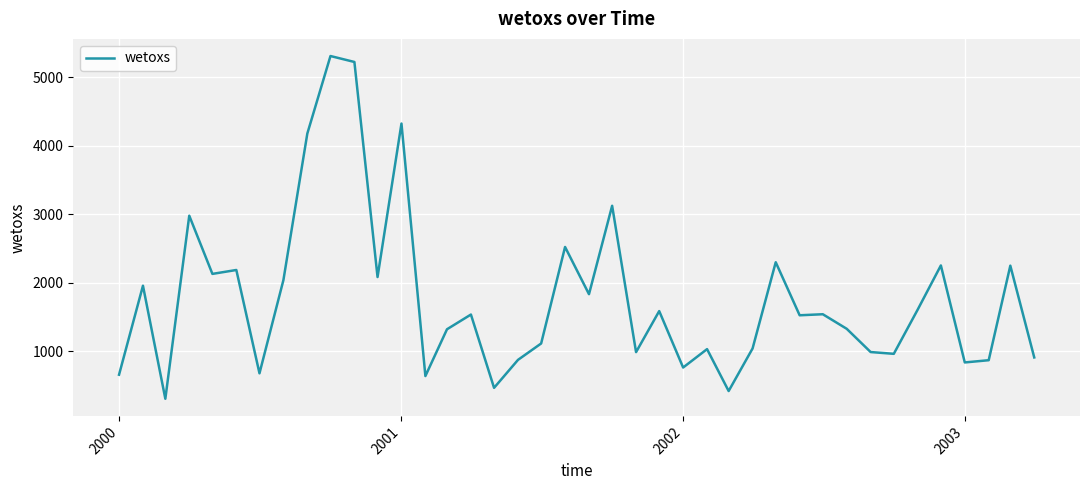

How many distinct data groups are displayed?

1